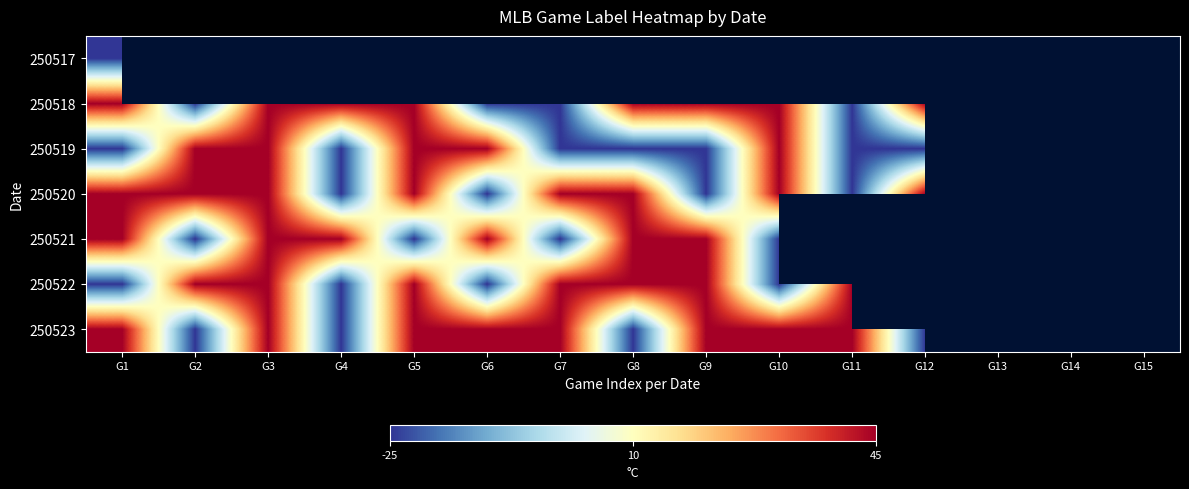

Between G12 and G5, which is larger?

G5